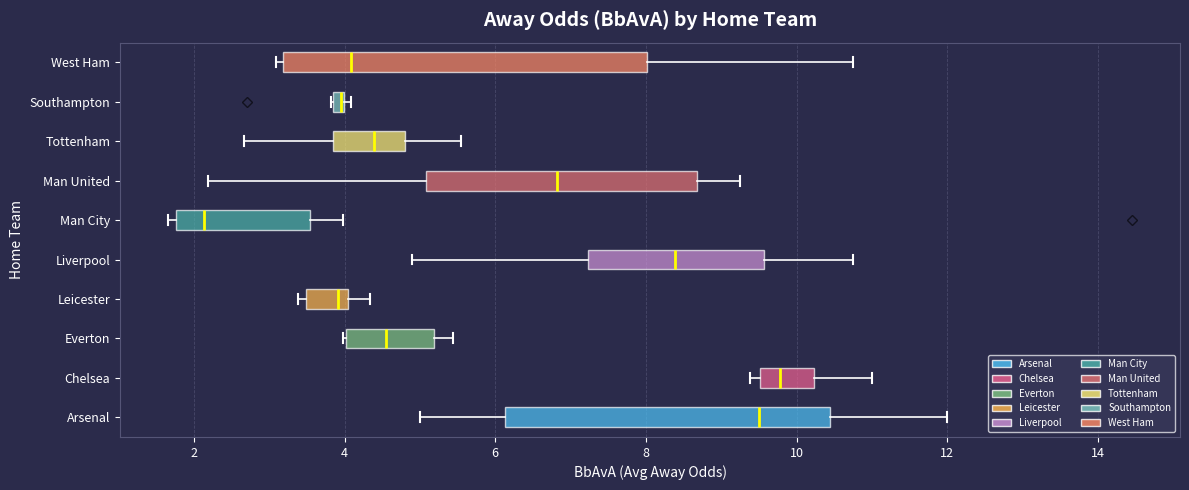

Where is the right edge of the box for West Ham on the x-axis? The values are not printed on the chart, so give them approximately, as read against the axis.

8.0